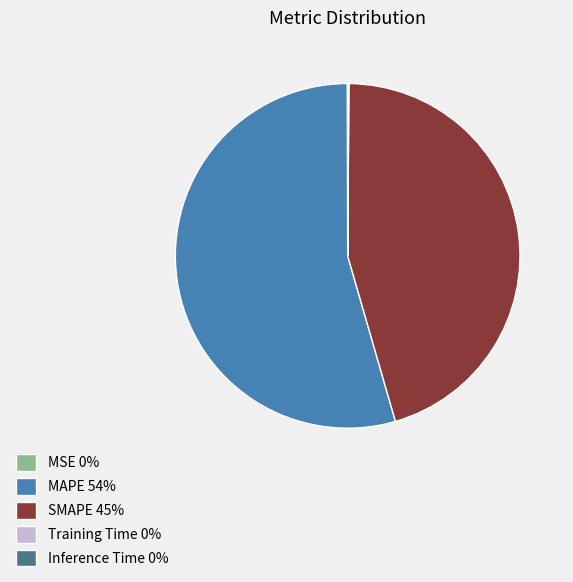

Does MAPE 54% represent more than half of the total?

Yes